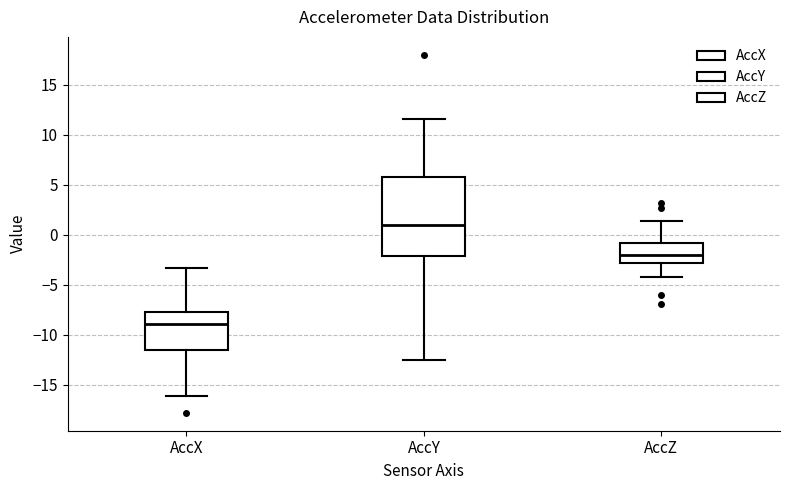

Which box is the tallest, from its lower edge to its upper edge?

AccY